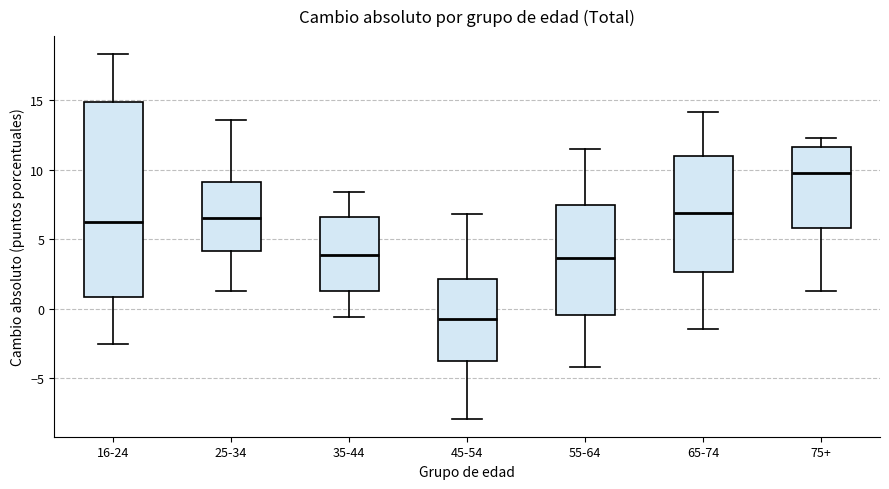

Which box's median line is the highest?

75+